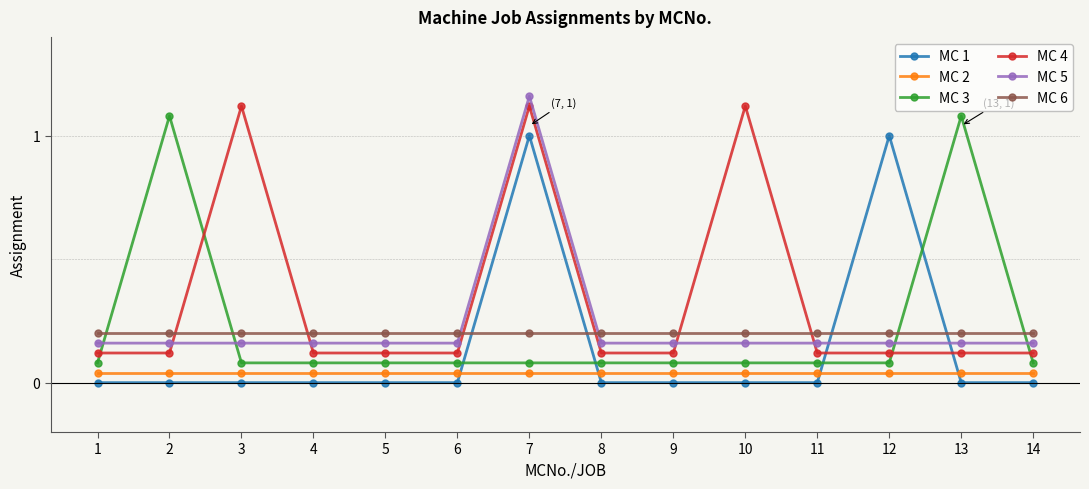

Which series changed the most between 1 and 13?

MC 3